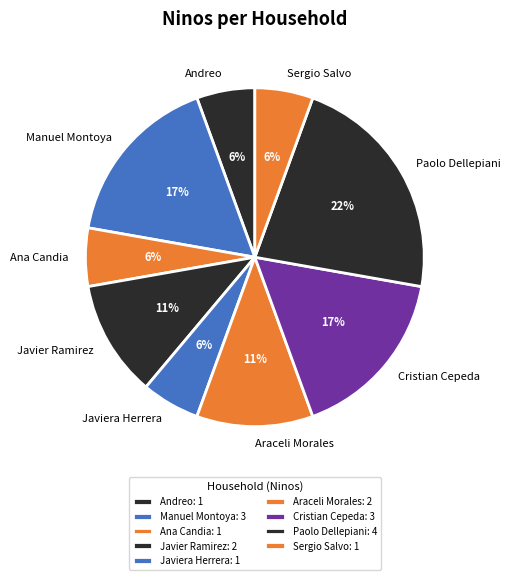

Combined, do Cristian Cepeda and Javier Ramirez account for over 50%?

No